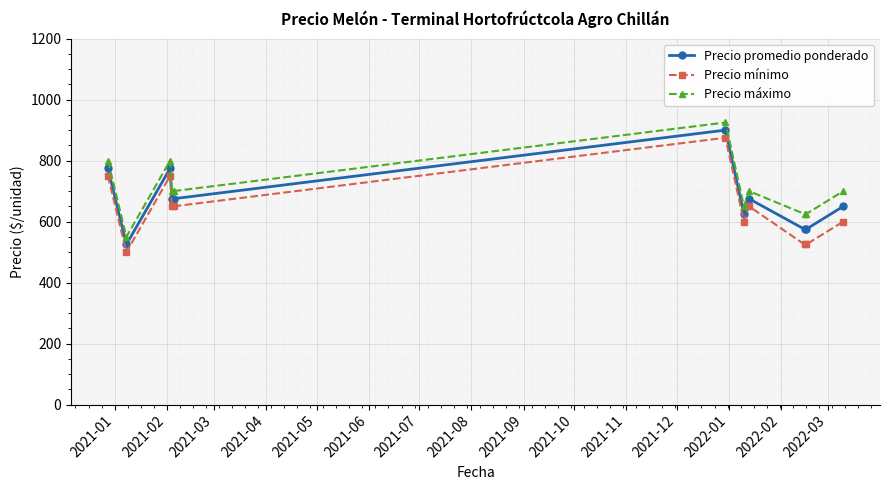

Reading left to right, what are all the values shown in this chart?

Precio promedio ponderado: 775	525	775	675	675	900	625	675	575	575	650
Precio mínimo: 750	500	750	650	650	875	600	650	525	525	600
Precio máximo: 800	550	800	700	700	925	650	700	625	625	700